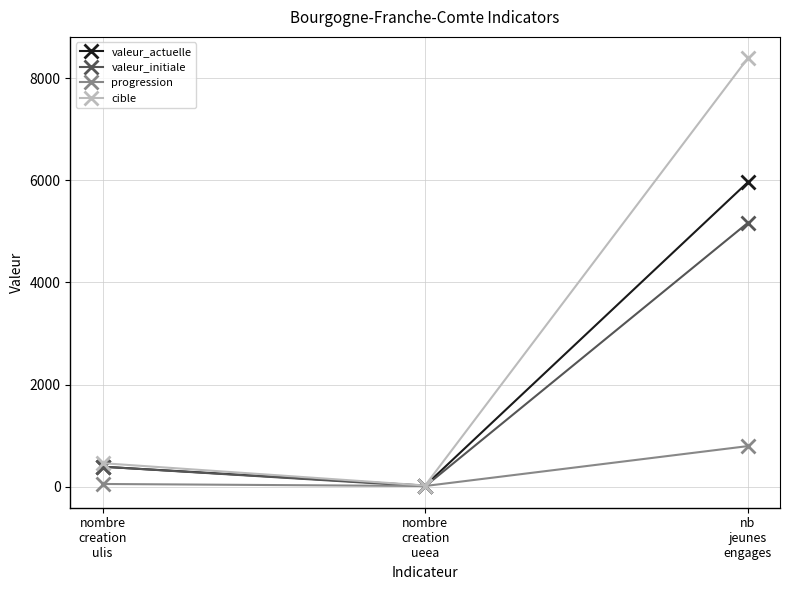

The cible series shows 24 at nombre
creation
ueea. True or false?

True